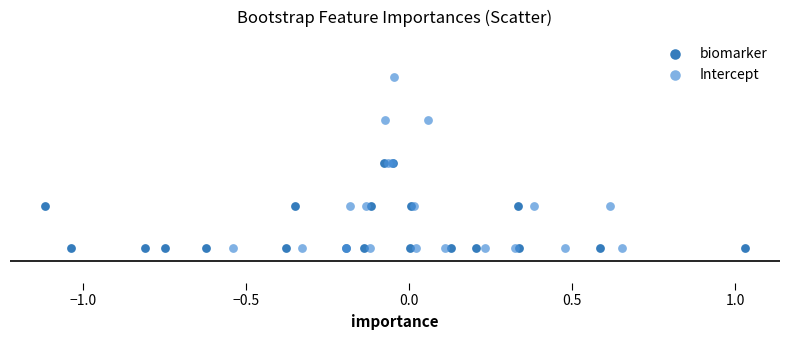

Which series contains the highest Y value?

Intercept